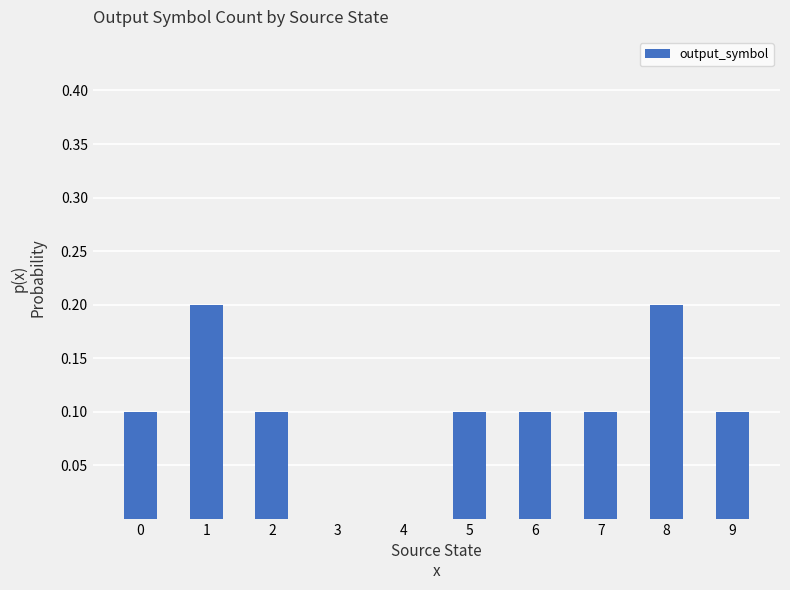

The value at 1 is 0.3. True or false?

False